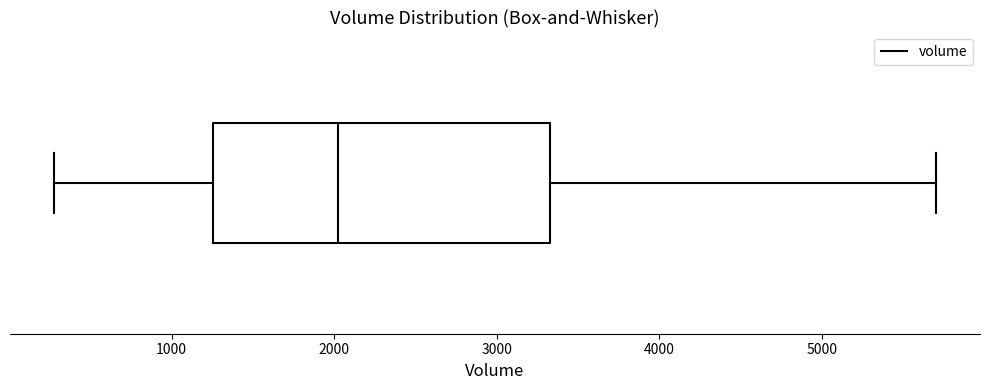

Transcribe this box plot: give where the median line is, the range the box spans, and where the two whiskers end, as read against the x-axis. The values are not printed on the chart, so give them approximately, as read against the axis.

median 2000, box 1300 to 3300, whiskers 300 to 5700